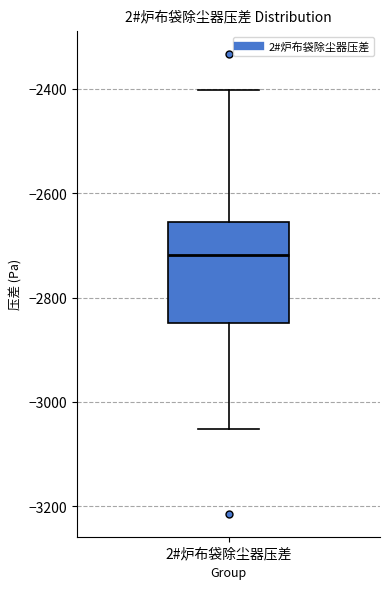

Where is the upper edge of the box for 2#炉布袋除尘器压差 on the y-axis? The values are not printed on the chart, so give them approximately, as read against the axis.

-2660